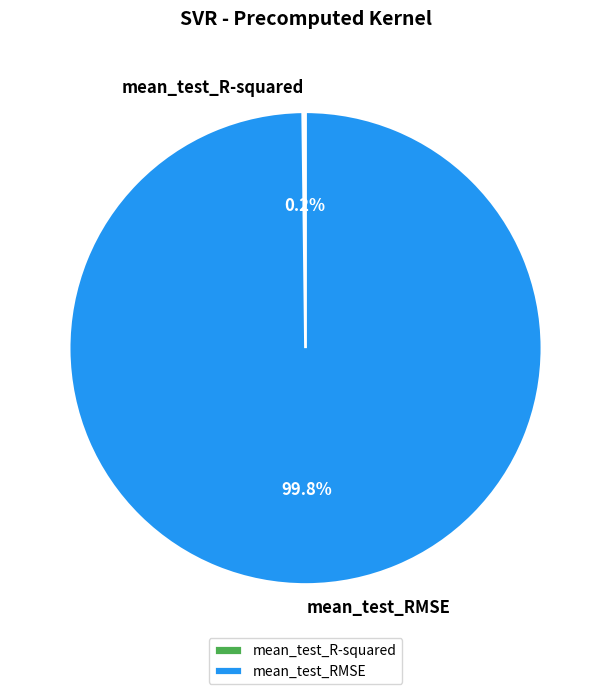

Which category has the biggest portion of the pie?

mean_test_RMSE